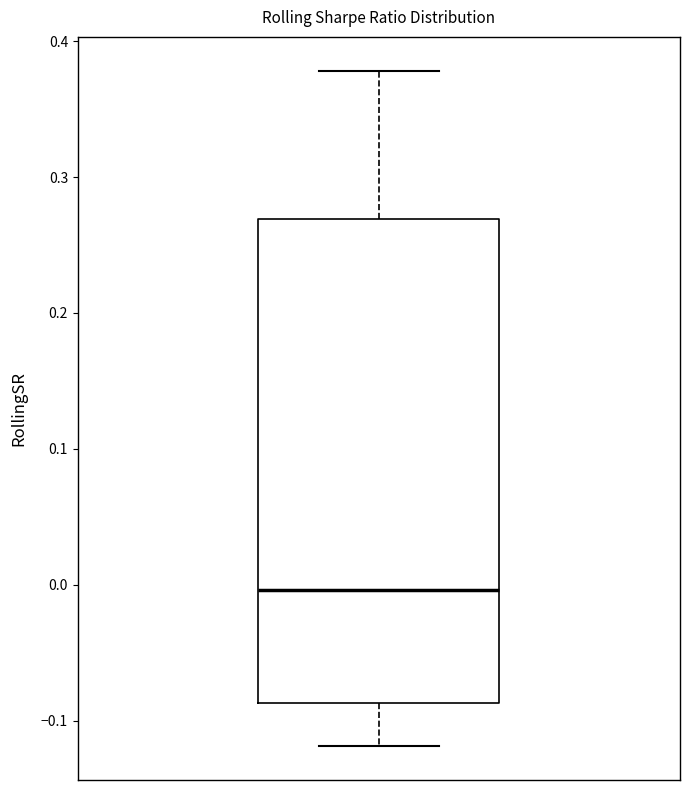

Where does the upper whisker of the box end on the y-axis? The values are not printed on the chart, so give them approximately, as read against the axis.

0.38